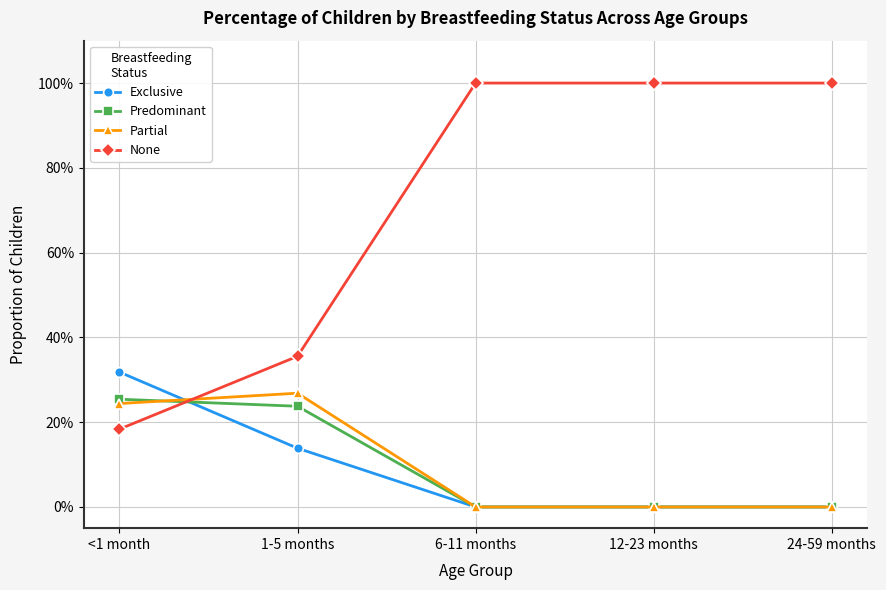

Which series has the widest spread of values?

None